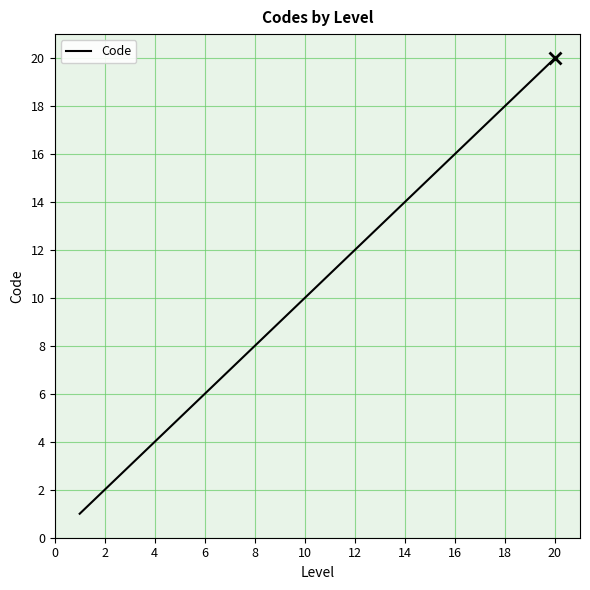

What is the difference between the maximum and minimum values?

19